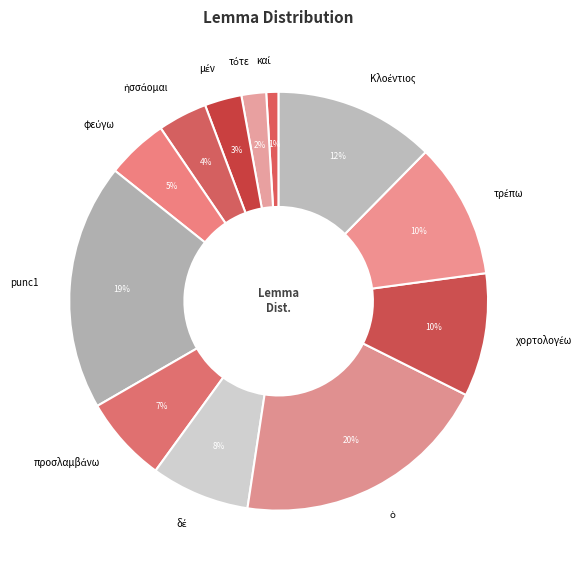

Does any single category account for the majority?

No